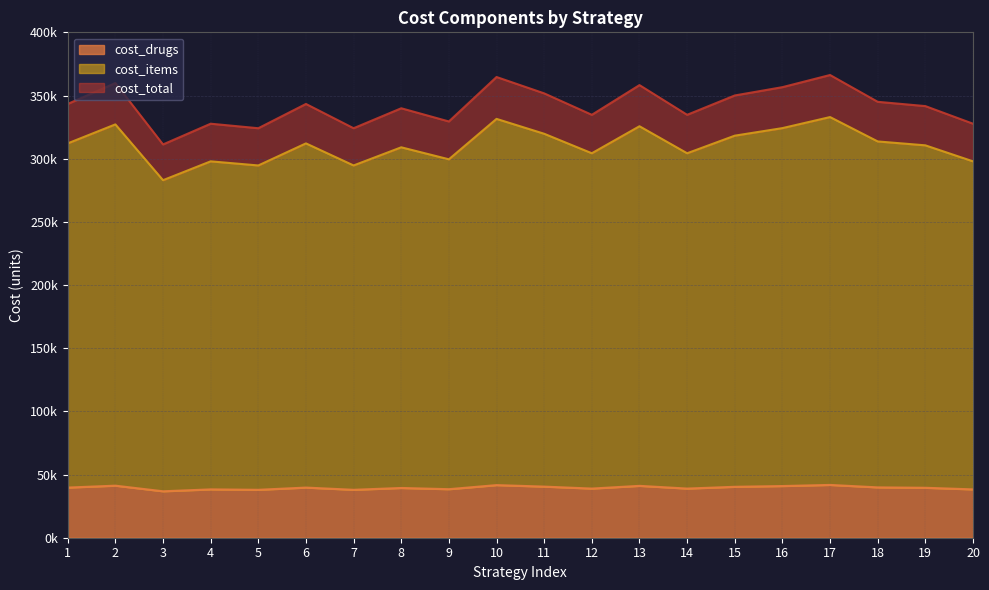

How many series are shown in this chart?

3